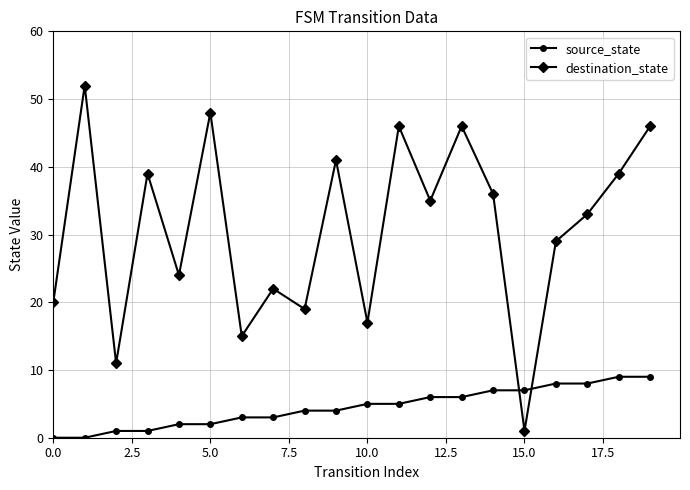

What are all the series names shown in the legend?

source_state, destination_state